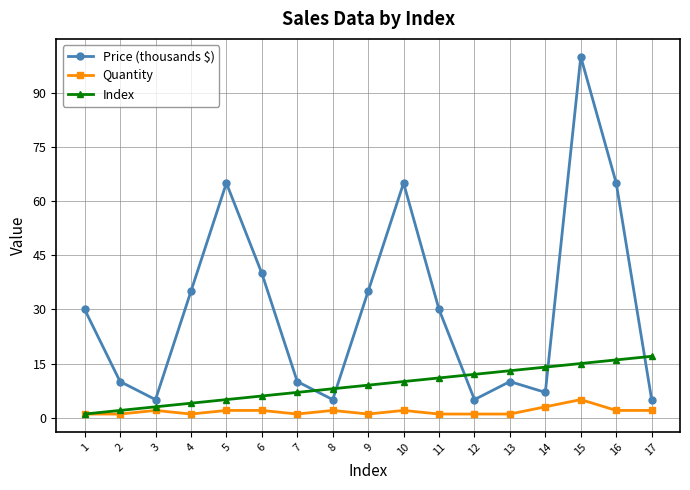

Is this an area chart (filled region under the line)?

No